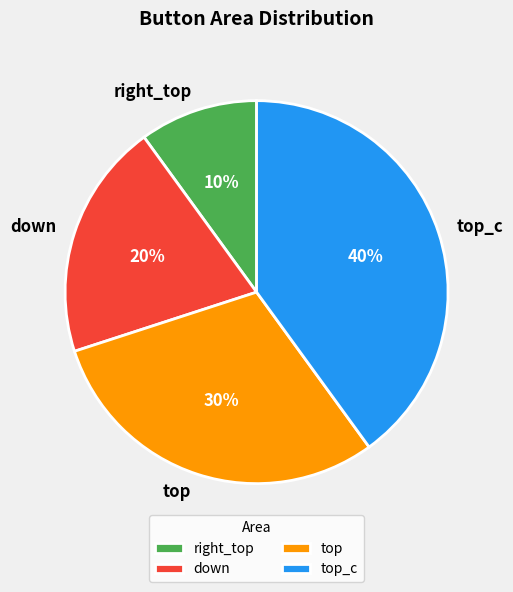

Rank the categories by value from highest to lowest.

top_c, top, down, right_top